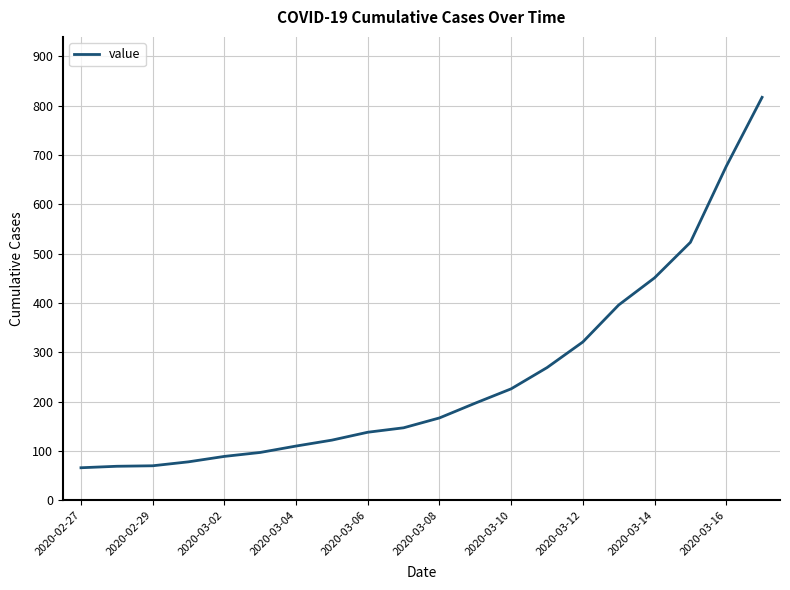

What is the difference between the maximum and minimum values?

751